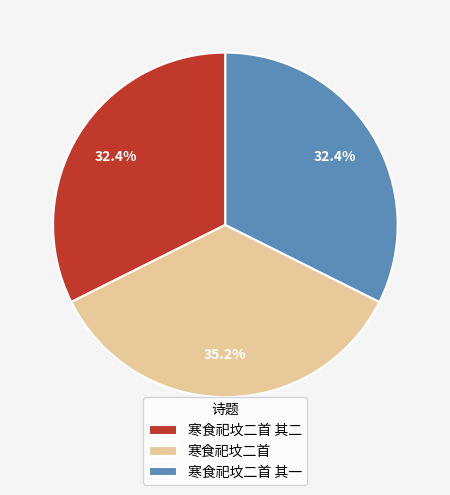

Which category has the biggest portion of the pie?

寒食祀坟二首